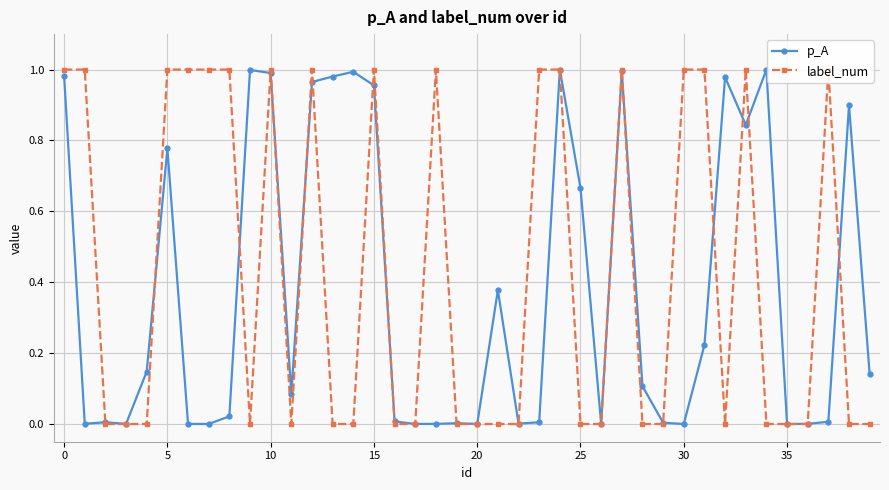

Rank the series by their average value, from highest to lowest.

label_num, p_A